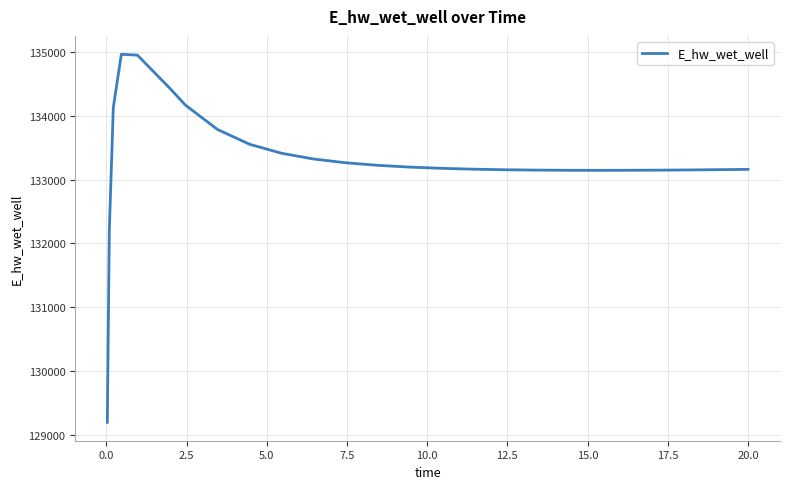

What is the difference between the maximum and minimum values?

5769.7